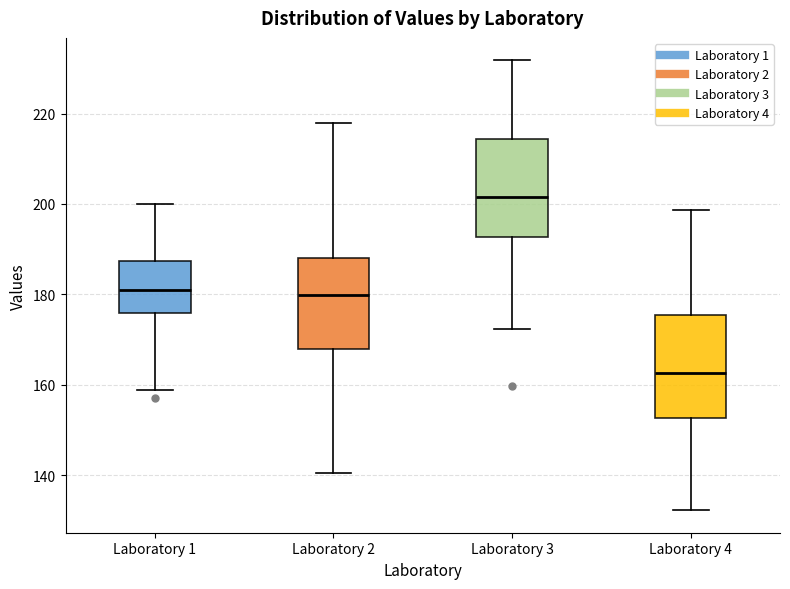

Which box's median line is the highest?

Laboratory 3